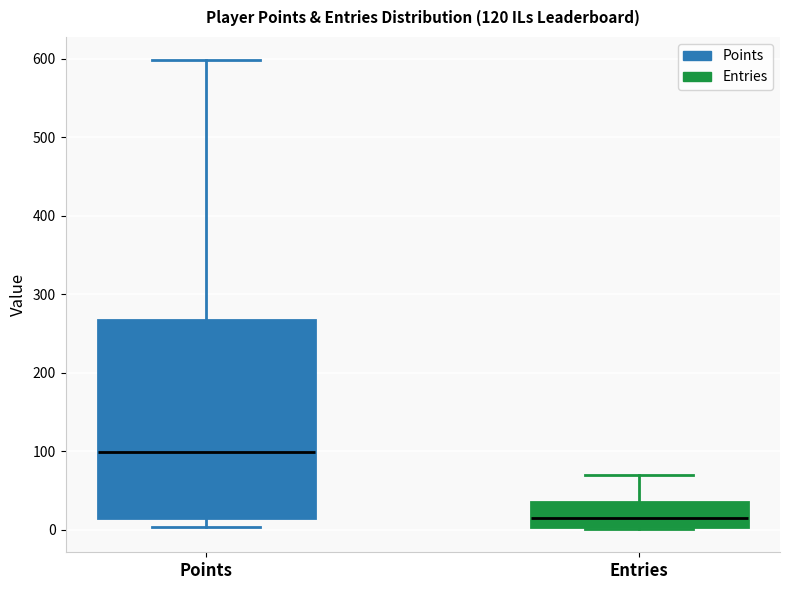

Comparing the boxes themselves (not the whiskers), which one is the tallest?

Points